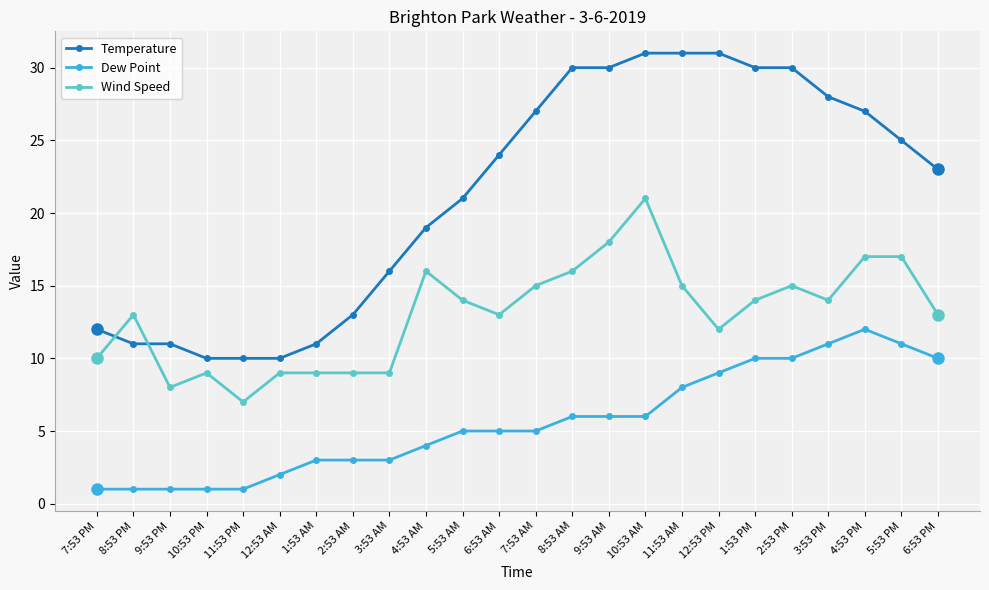

What is the difference between the Temperature values at 7:53 PM and 9:53 PM?

1